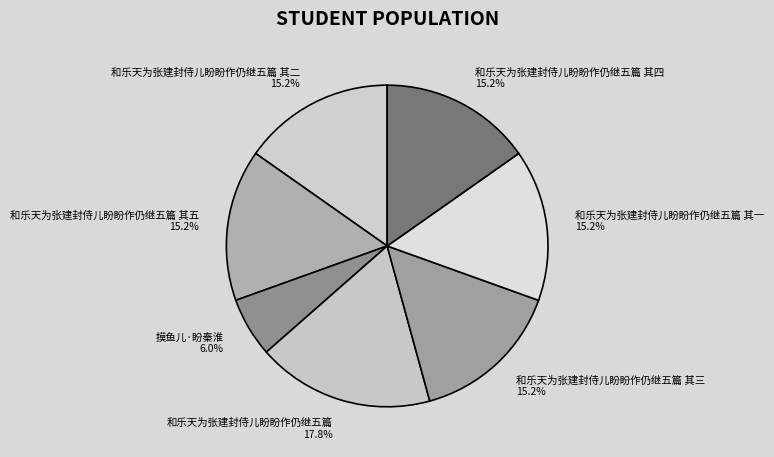

To the nearest percent, what percentage of the pie is 和乐天为张建封侍儿盼盼作仍继五篇 其一?

15%